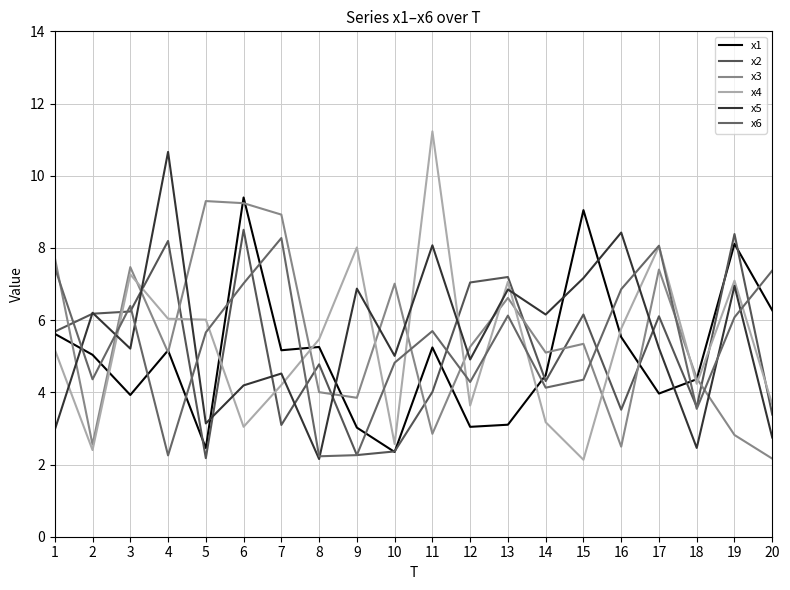

Rank the series at 18 from highest to lowest value.

x3, x1, x4, x2, x6, x5